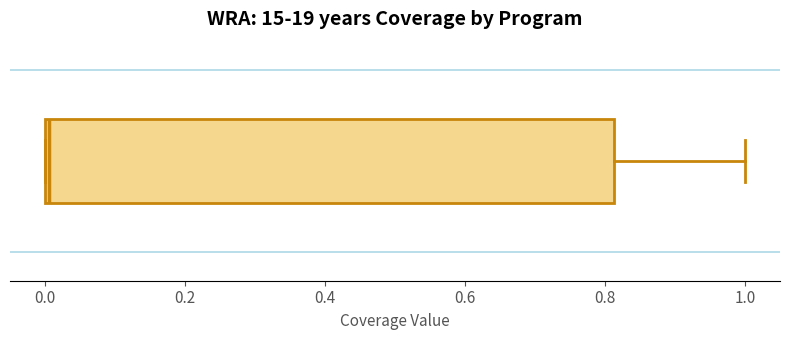

Transcribe this box plot: give where the median line is, the range the box spans, and where the two whiskers end, as read against the x-axis. The values are not printed on the chart, so give them approximately, as read against the axis.

median 0.00, box 0.00 to 0.82, whiskers 0.00 to 1.00